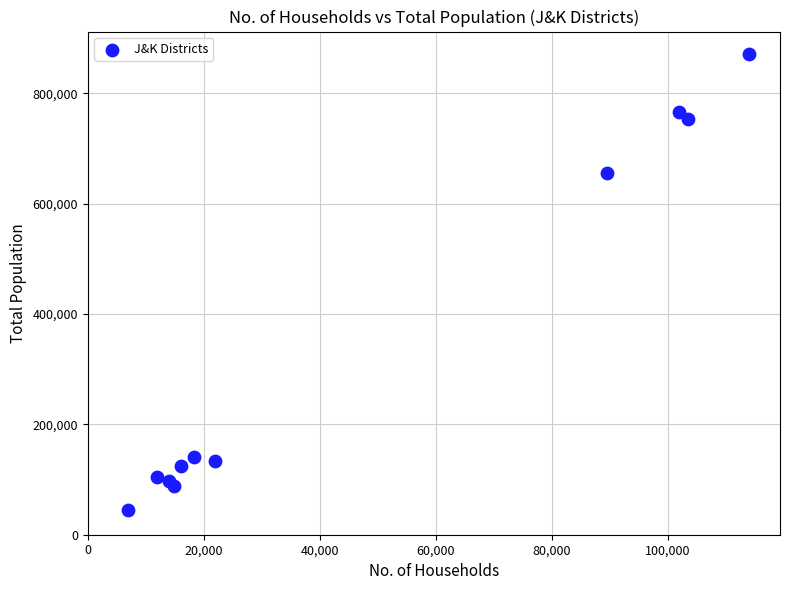

What Y value in the scatter plot is closest to 458012?

655833